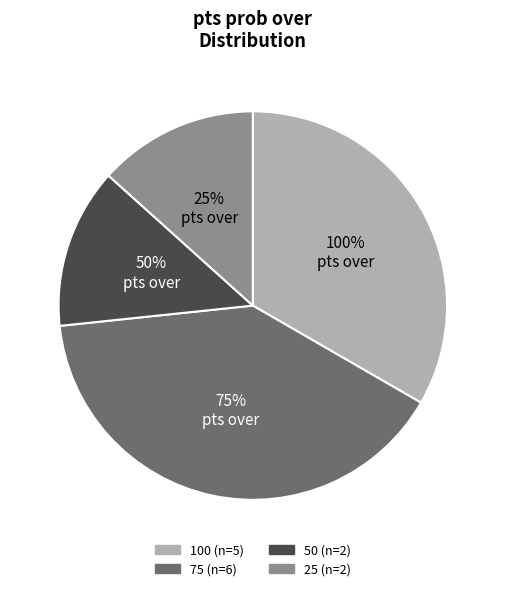

Combined, do 100 and 75 account for over 50%?

Yes